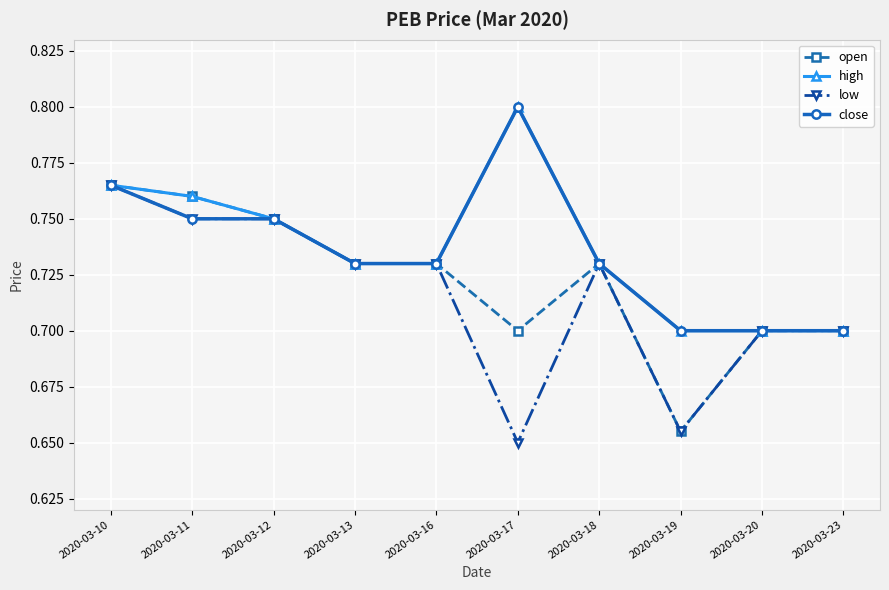

Is the value of low at 2020-03-19 greater than the value of close at 2020-03-20?

No